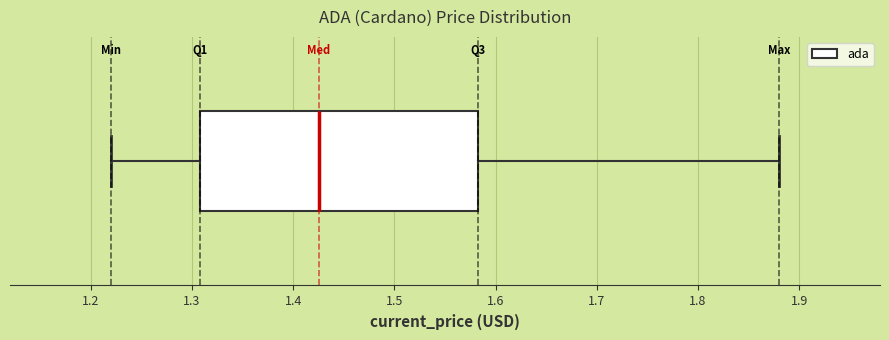

Where is the left edge of the box on the x-axis? The values are not printed on the chart, so give them approximately, as read against the axis.

1.31